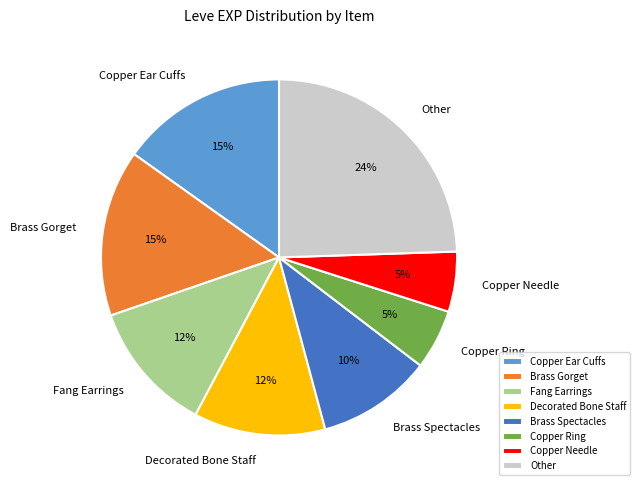

How many segments does this pie chart have?

8